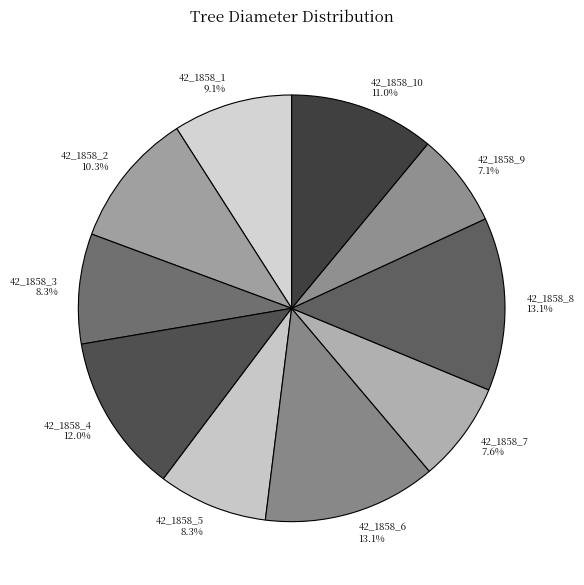

The 42_1858_1 slice represents 9% of the pie. True or false?

True